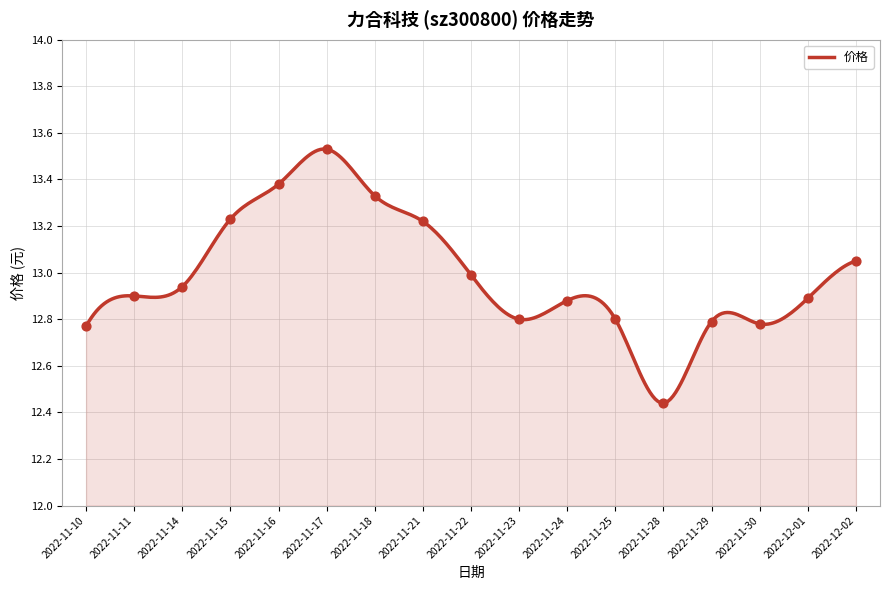

Approximately how many times larger is the value at 2022-11-24 compared to 2022-11-11?

1.0